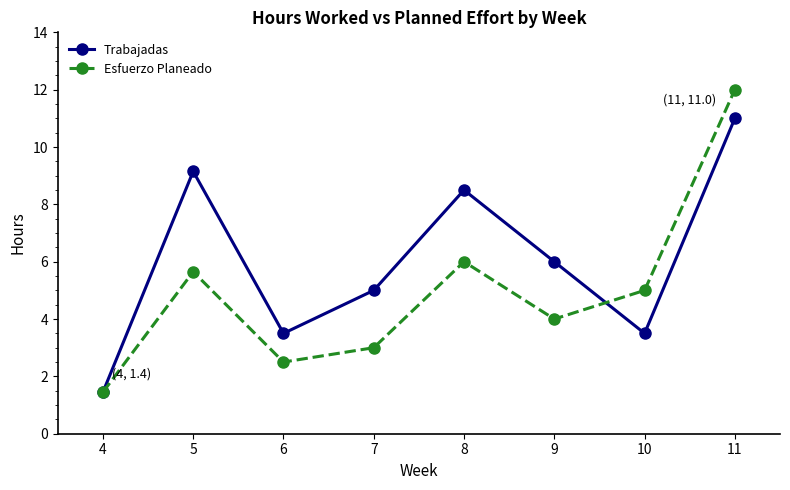

At how many categories does at least one series exceed 8?

3